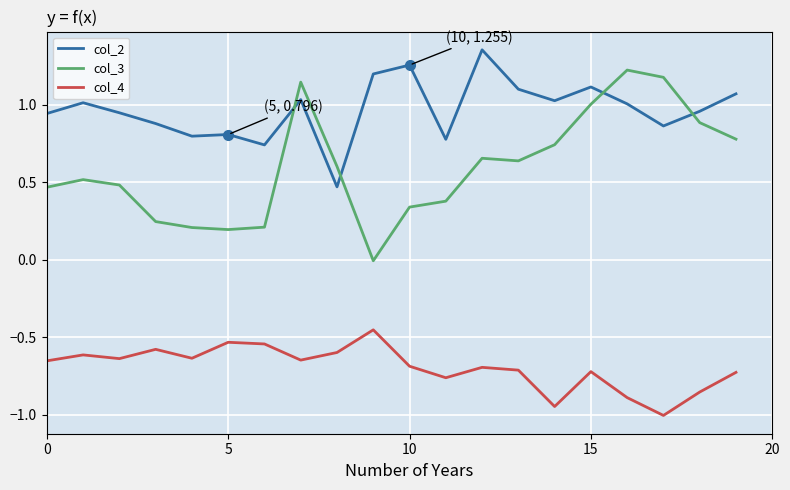

List the series in order of their peak value, highest first.

col_2, col_3, col_4